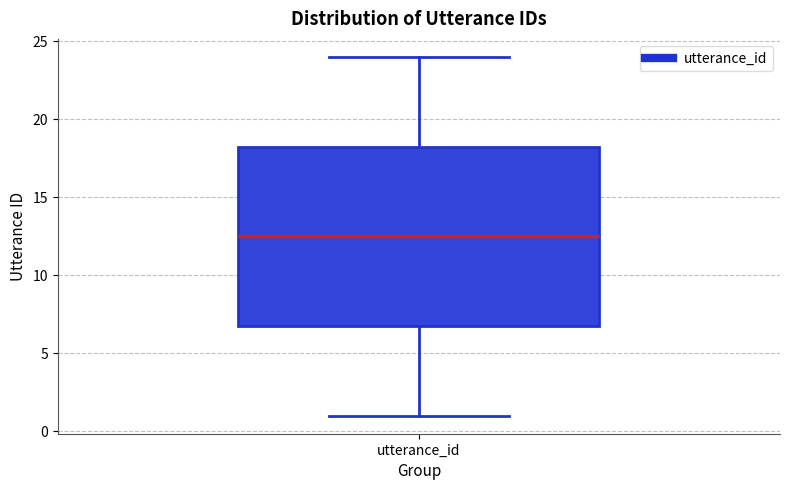

Read this box plot against the y-axis: the position of the median line, the range covered by the box, and the ends of both whiskers. The values are not printed on the chart, so give them approximately, as read against the axis.

median 12.5, box 7.0 to 18.5, whiskers 1.0 to 24.0